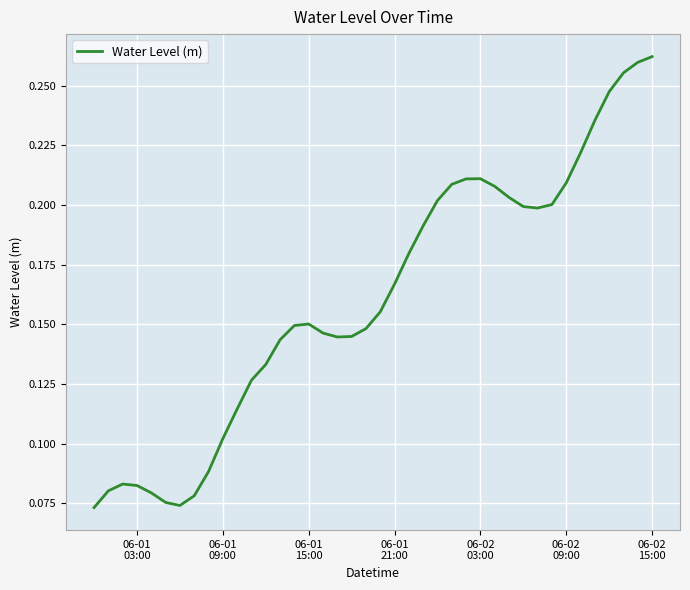

How many lines are shown in the chart?

1